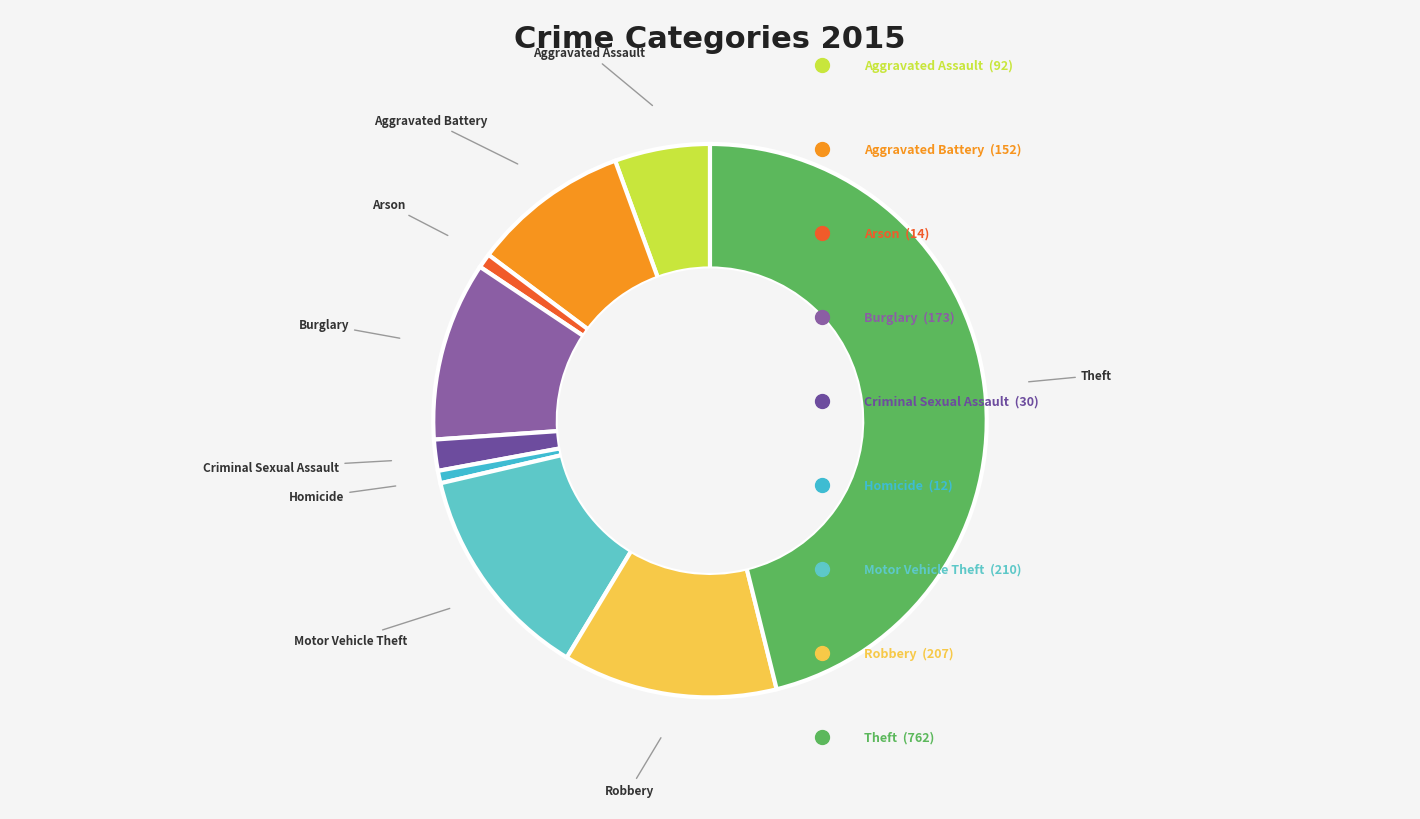

Approximately how many times larger is the value at Motor Vehicle Theft compared to Theft?

0.3